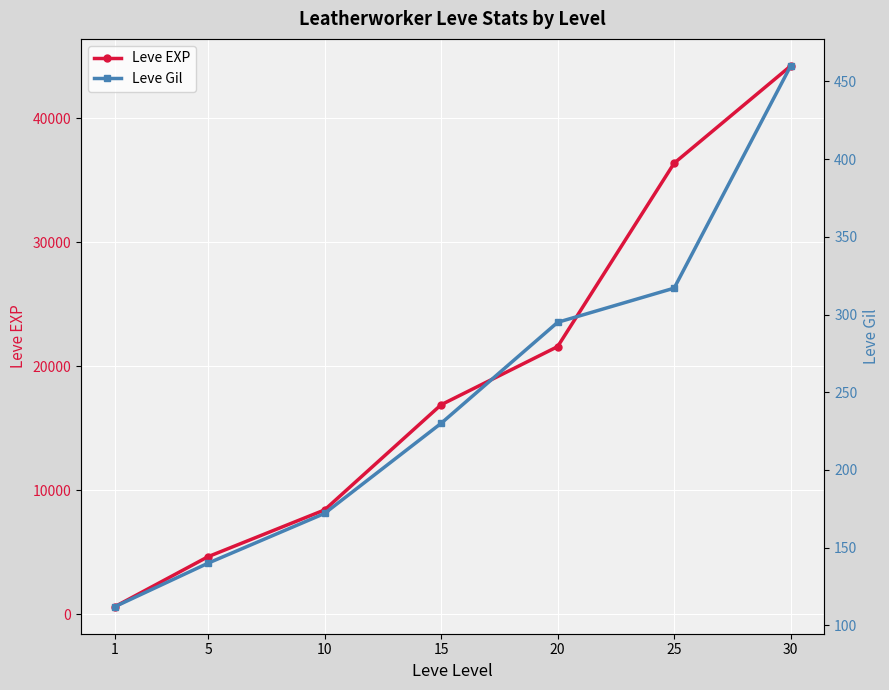

True or false: Leve EXP has a value of 3056 at 10.

False